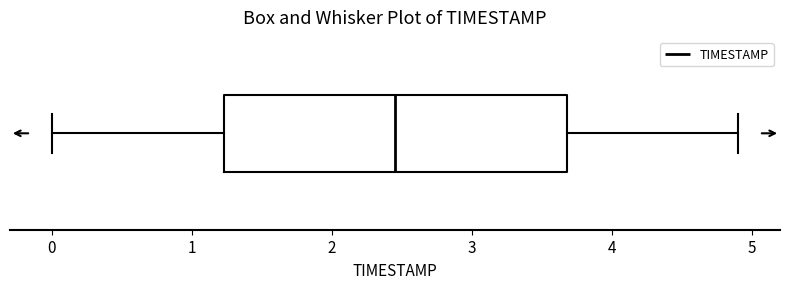

Read this box plot against the x-axis: the position of the median line, the range covered by the box, and the ends of both whiskers. The values are not printed on the chart, so give them approximately, as read against the axis.

median 2.5, box 1.2 to 3.7, whiskers 0.0 to 4.9